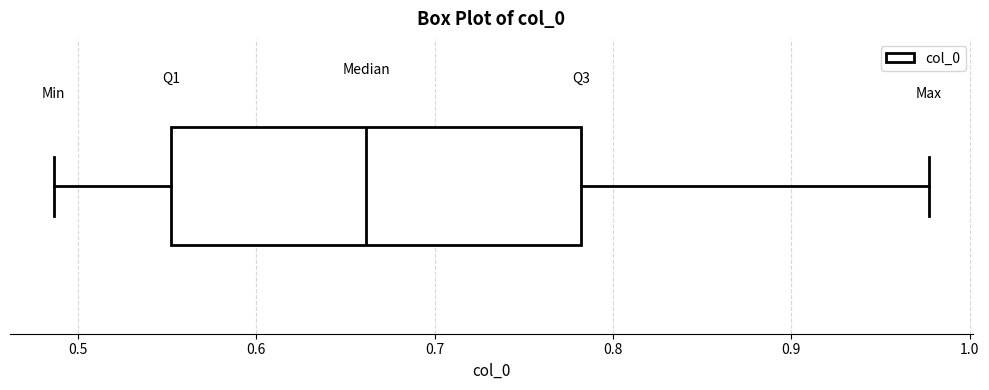

Read this box plot against the x-axis: the position of the median line, the range covered by the box, and the ends of both whiskers. The values are not printed on the chart, so give them approximately, as read against the axis.

median 0.66, box 0.55 to 0.78, whiskers 0.49 to 0.98